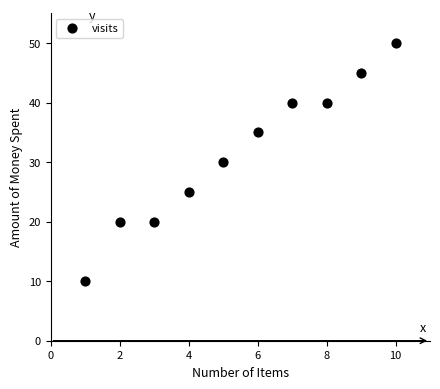

What is the average Y value?

32